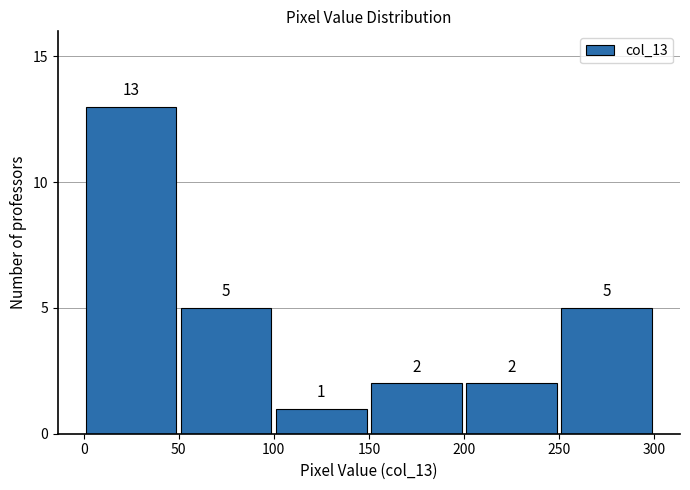

Which range on the x-axis has the tallest bar?

0 to 50